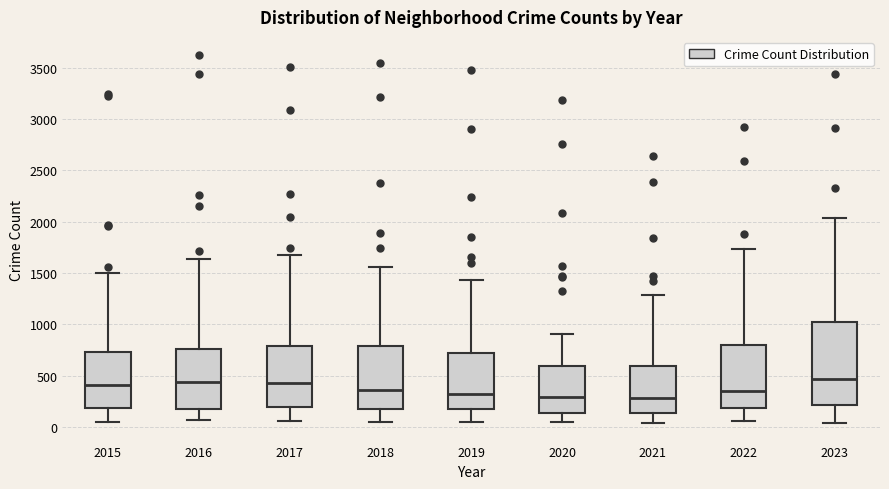

Where does the median line of the box at x = 2022 sit on the y-axis? The values are not printed on the chart, so give them approximately, as read against the axis.

350